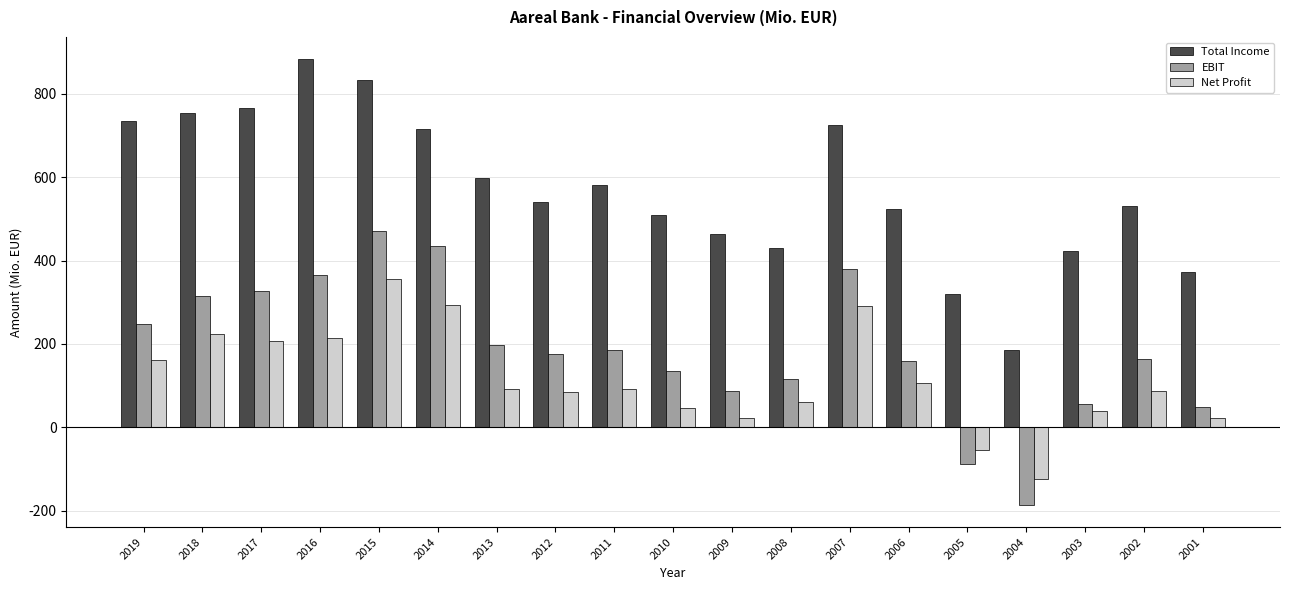

What is the difference between the highest and lowest values at 2002?

444